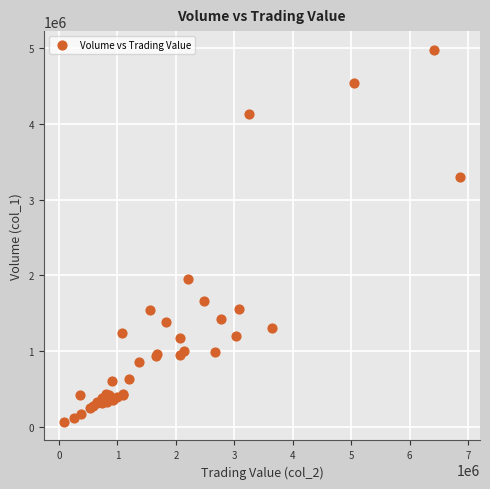

What Y value in the scatter plot is closest to 2523500?

1958000